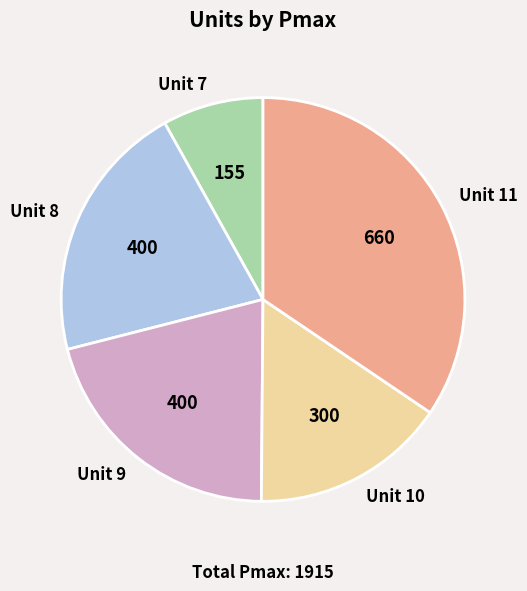

Do Unit 11 and Unit 7 together represent more than half of the pie?

No